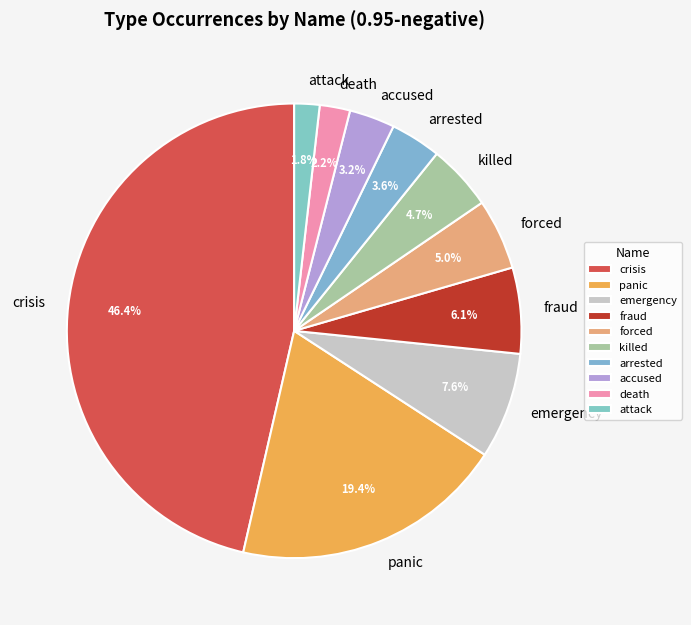

Which slice is the largest?

crisis